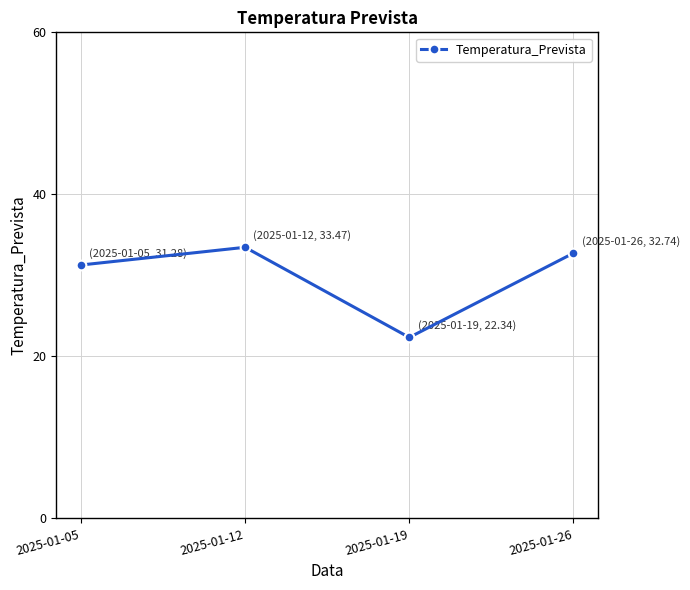

What is the maximum value shown in the chart?

33.5